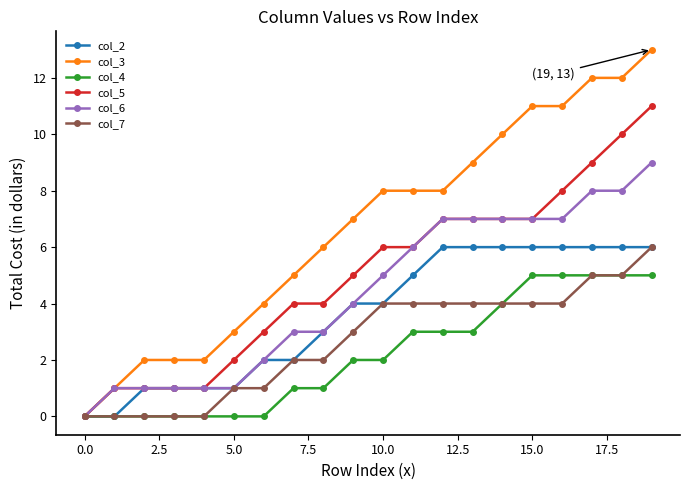

What is the difference between the maximum and second lowest values in the col_4 series?

5